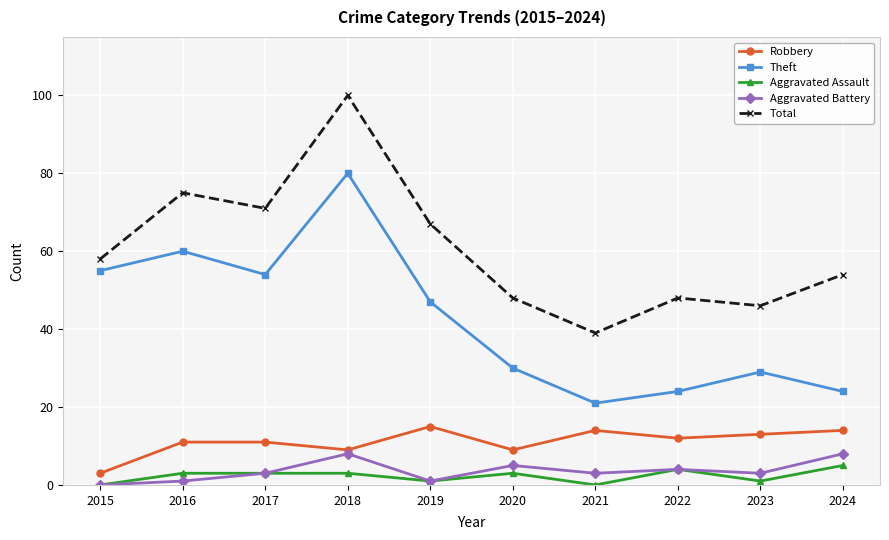

Is it true that Total equals 71 at 2017?

True